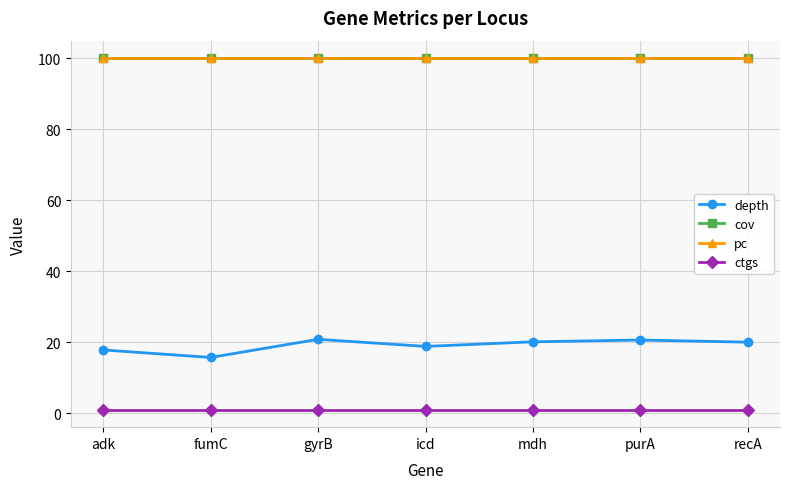

At which label does pc reach its peak?

adk